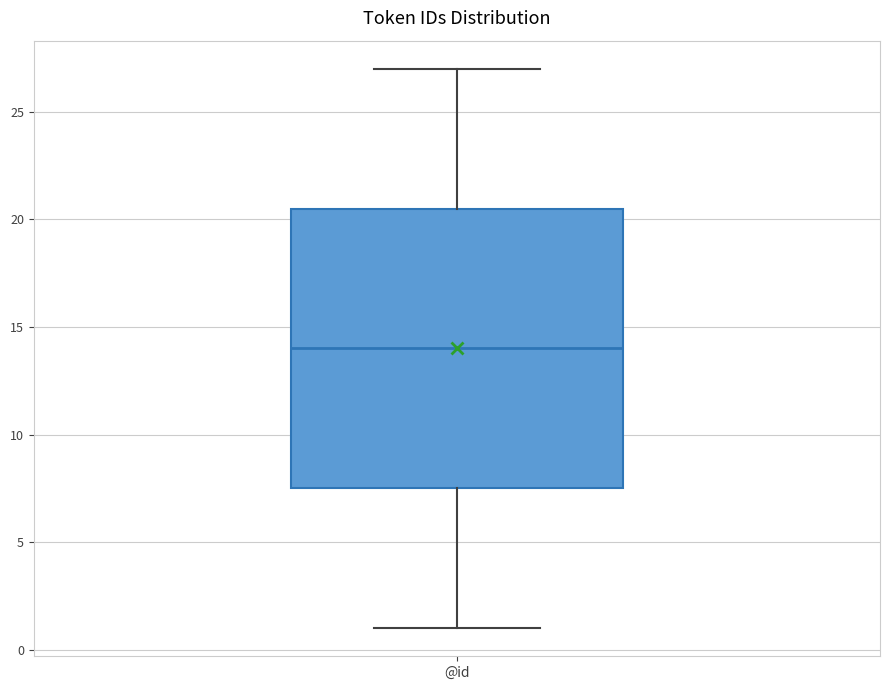

Read this box plot against the y-axis: the position of the median line, the range covered by the box, and the ends of both whiskers. The values are not printed on the chart, so give them approximately, as read against the axis.

median 14.0, box 7.5 to 20.5, whiskers 1.0 to 27.0